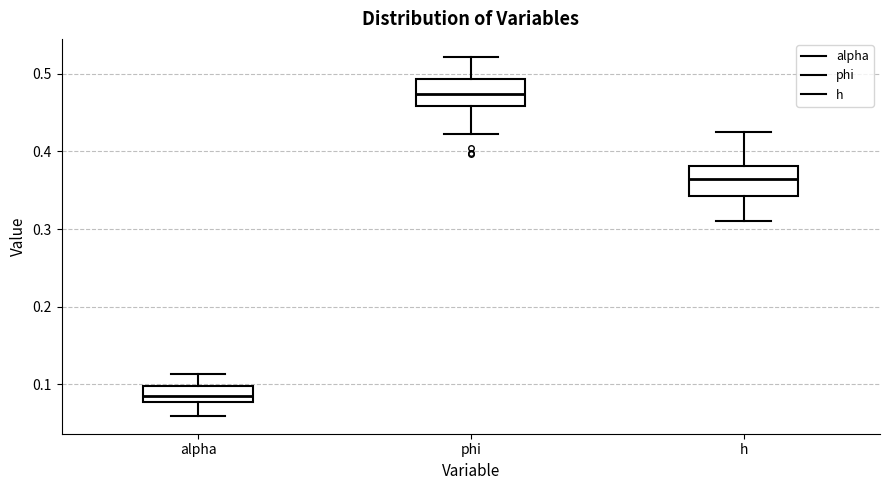

Which box's median line is the lowest?

alpha